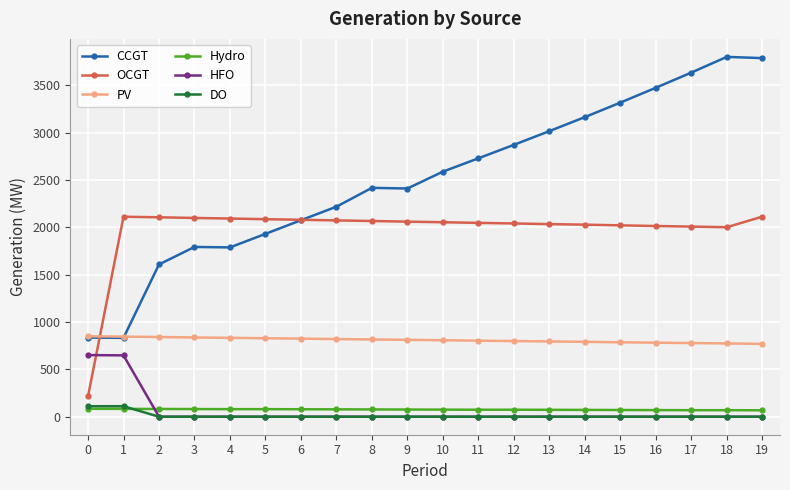

Between 1 and 11, which series saw the biggest shift?

CCGT